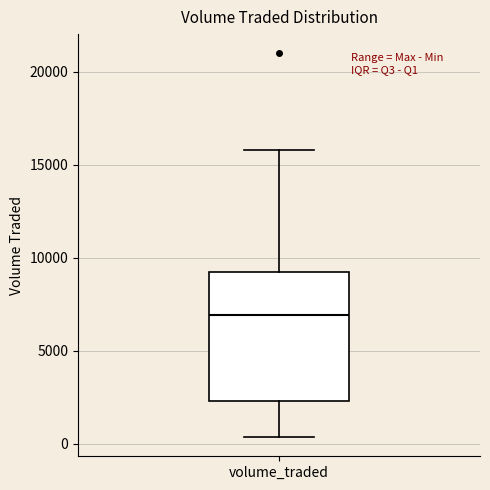

Where does the upper whisker of the box for volume_traded end on the y-axis? The values are not printed on the chart, so give them approximately, as read against the axis.

16000